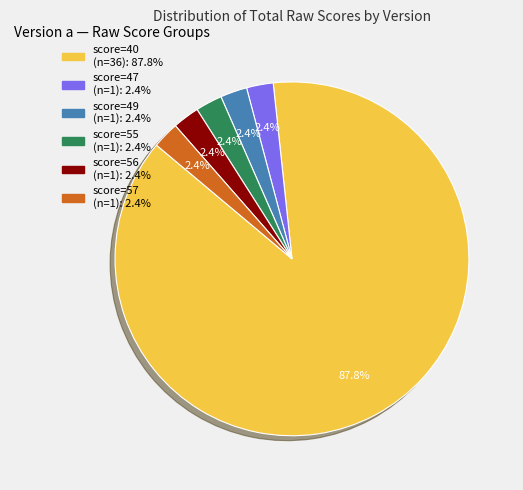

Is there any slice that represents more than half of the pie?

Yes